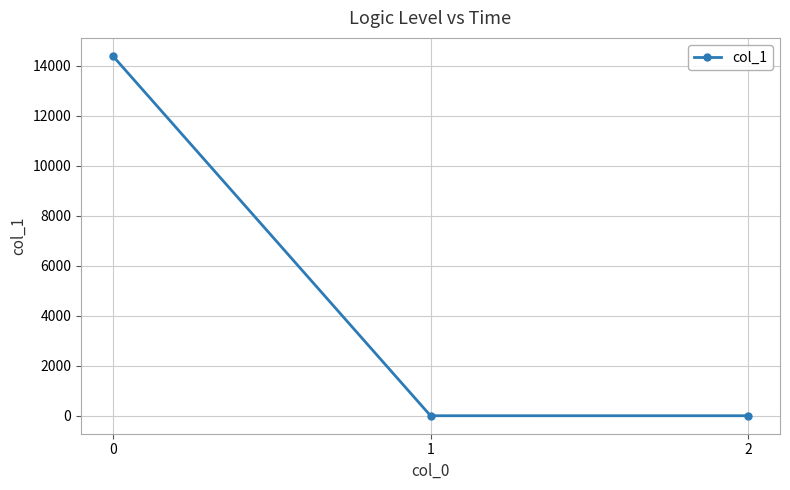

The value at 2 is 0.0. True or false?

True